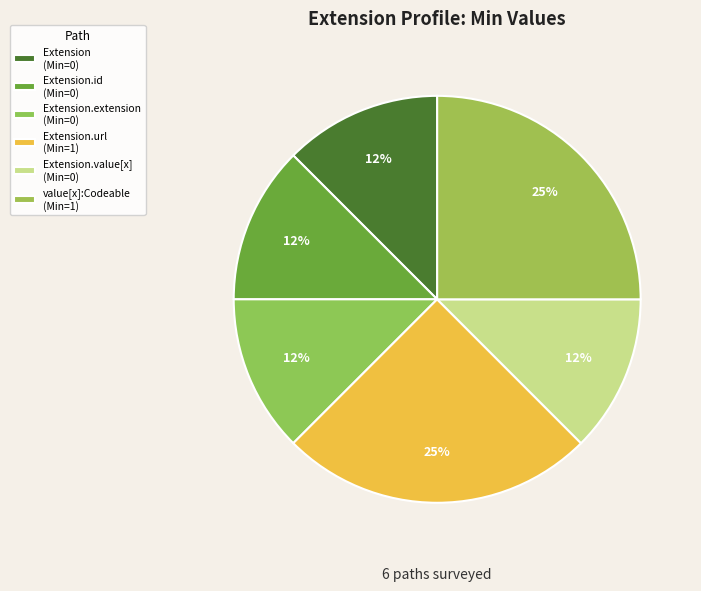

What is the smallest slice in the pie chart?

Extension